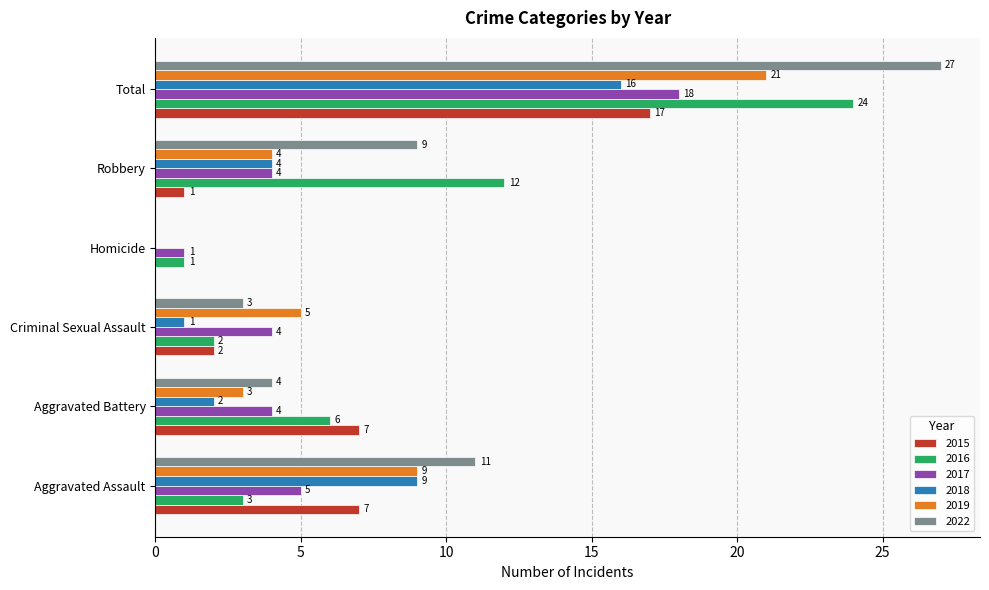

True or false: 2016 has a value of 12 at Robbery.

True